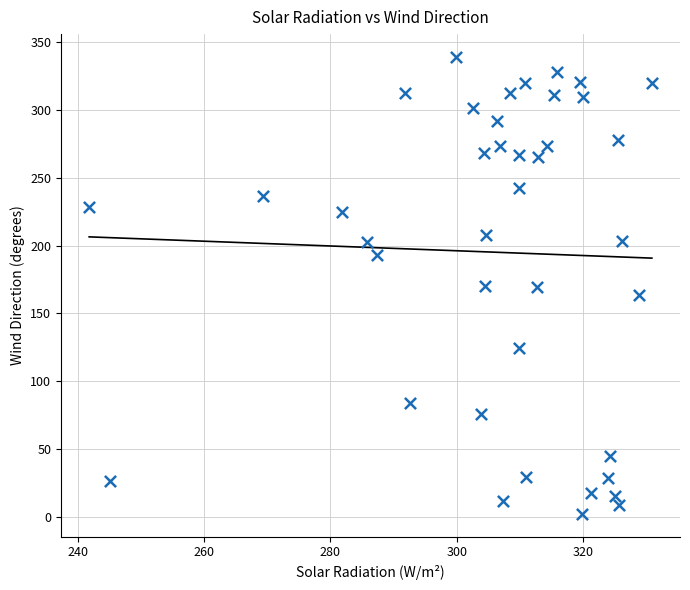

What is the range of Y values (max minus min)?

337.0